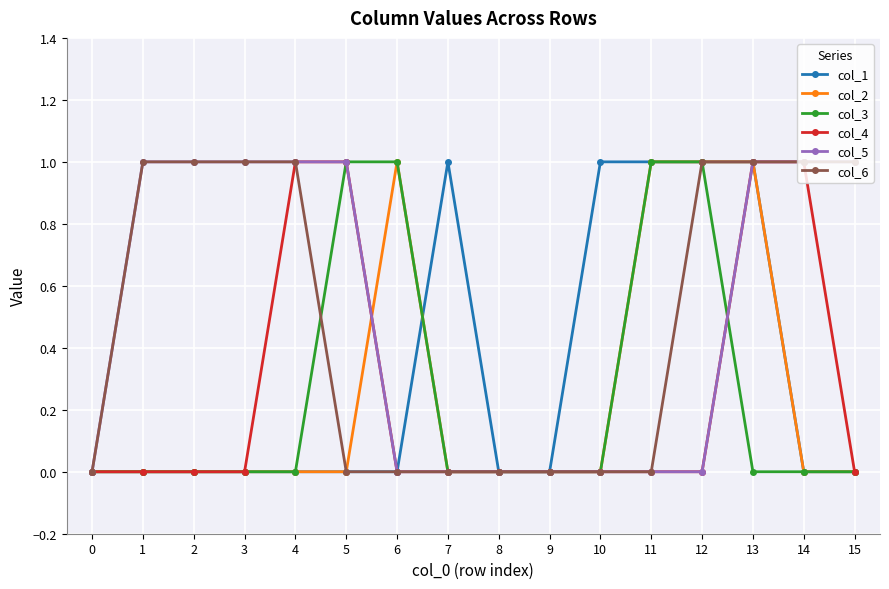

What are all the series names shown in the legend?

col_1, col_2, col_3, col_4, col_5, col_6